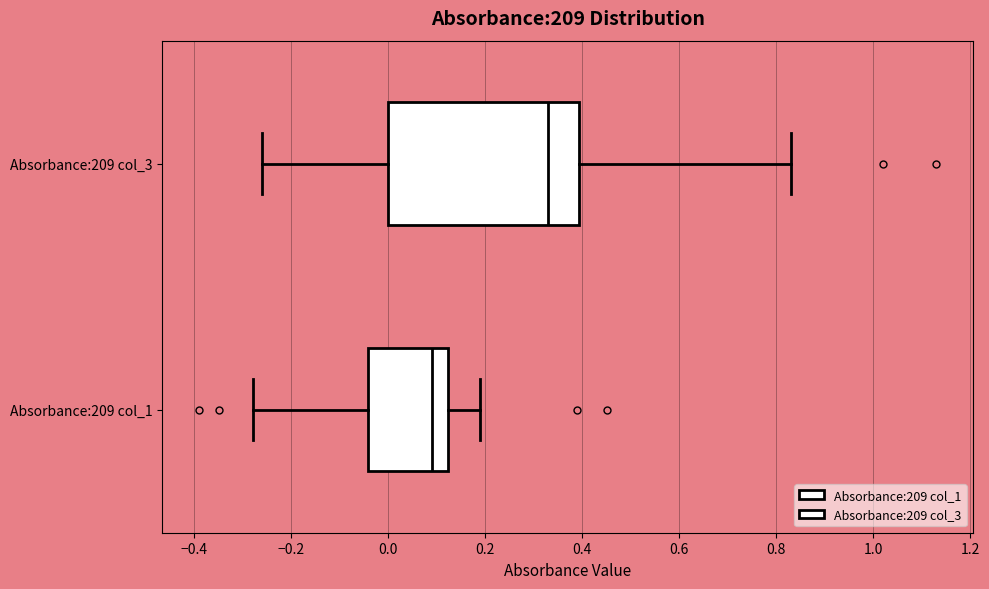

Reading bottom to top, transcribe this box plot: for each box, give where its median line is, the range the box spans, and where its two whiskers end, as read against the x-axis. The values are not printed on the chart, so give them approximately, as read against the axis.

Absorbance:209 col_1: median 0.10, box -0.04 to 0.12, whiskers -0.28 to 0.20
Absorbance:209 col_3: median 0.34, box 0.00 to 0.40, whiskers -0.26 to 0.84